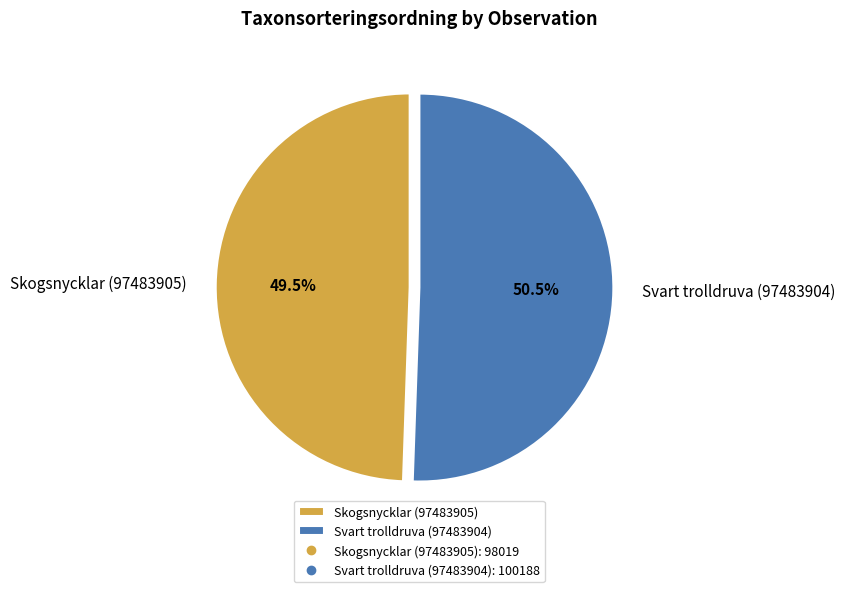

To the nearest percent, what is the combined percentage of Skogsnycklar (97483905) and Svart trolldruva (97483904)?

100%